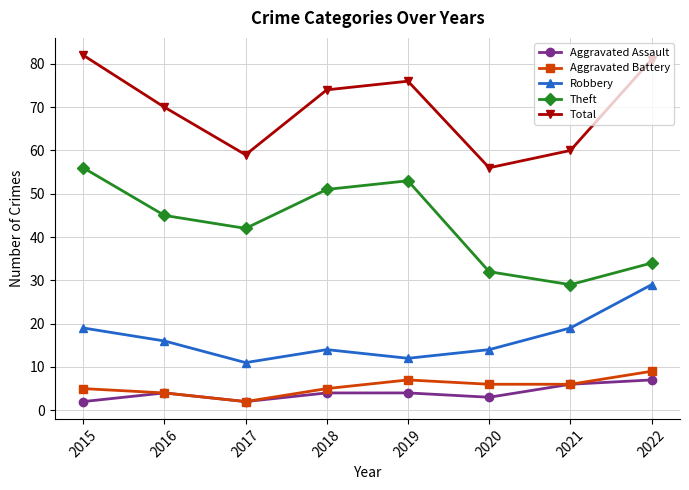

At which category is the sum across all series the highest?

2015